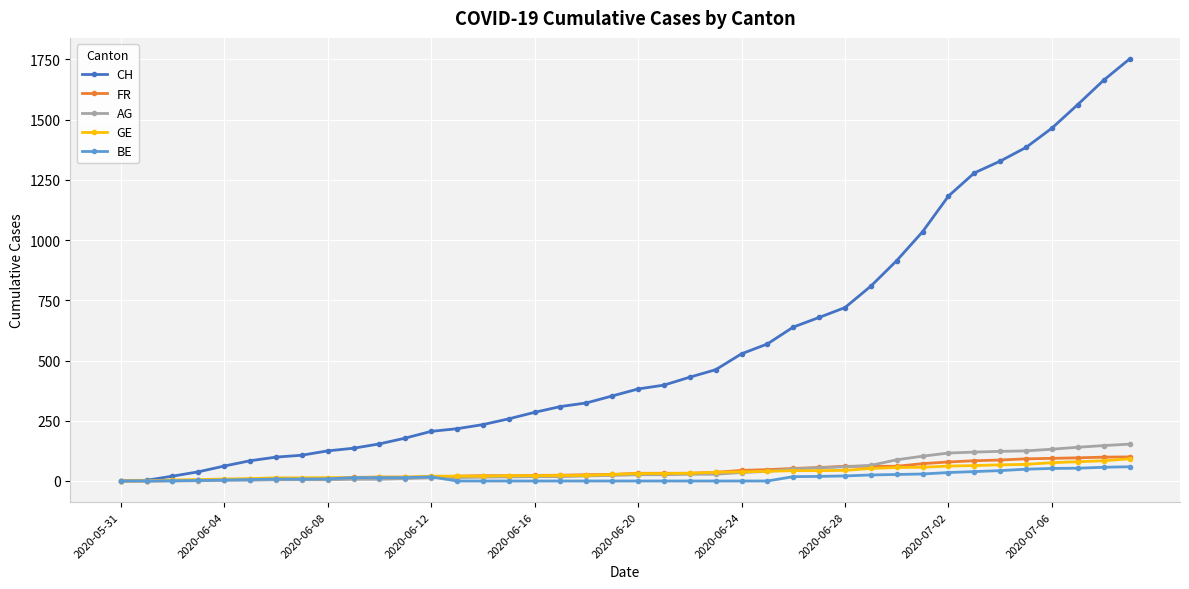

Which series has the largest range (max minus min)?

CH